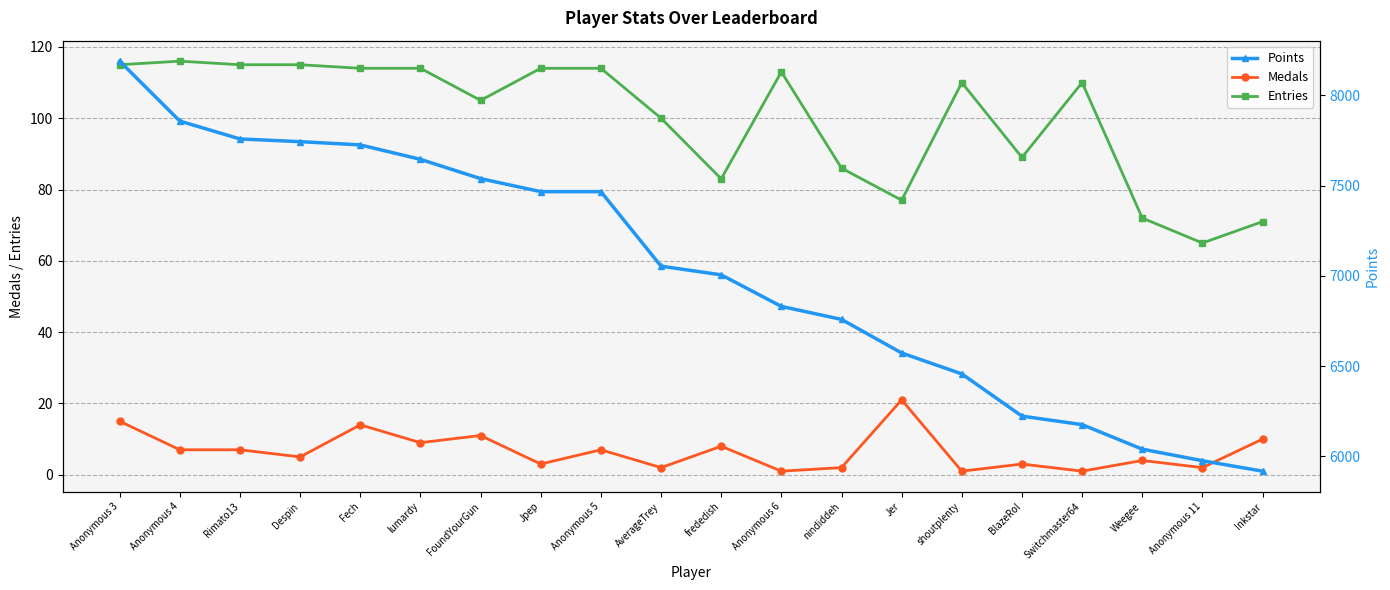

True or false: Points has a value of 7759 at Rimato13.

True